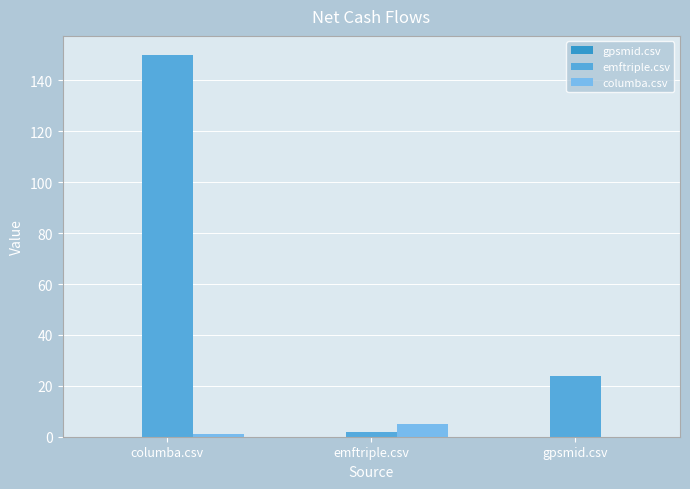

Is the value of columba.csv at emftriple.csv greater than the value of emftriple.csv at gpsmid.csv?

No